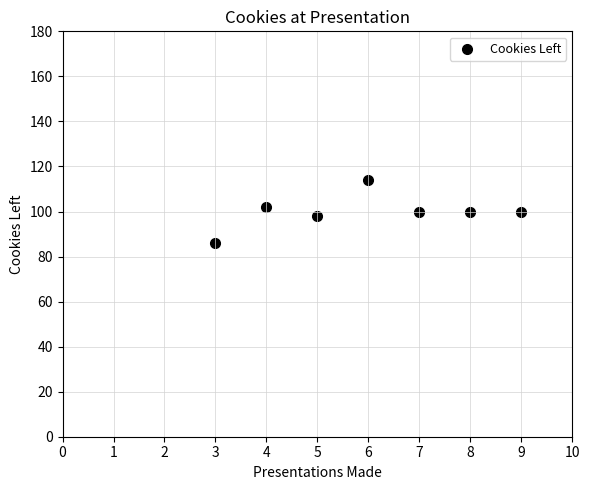

What is the range of Y values (max minus min)?

28